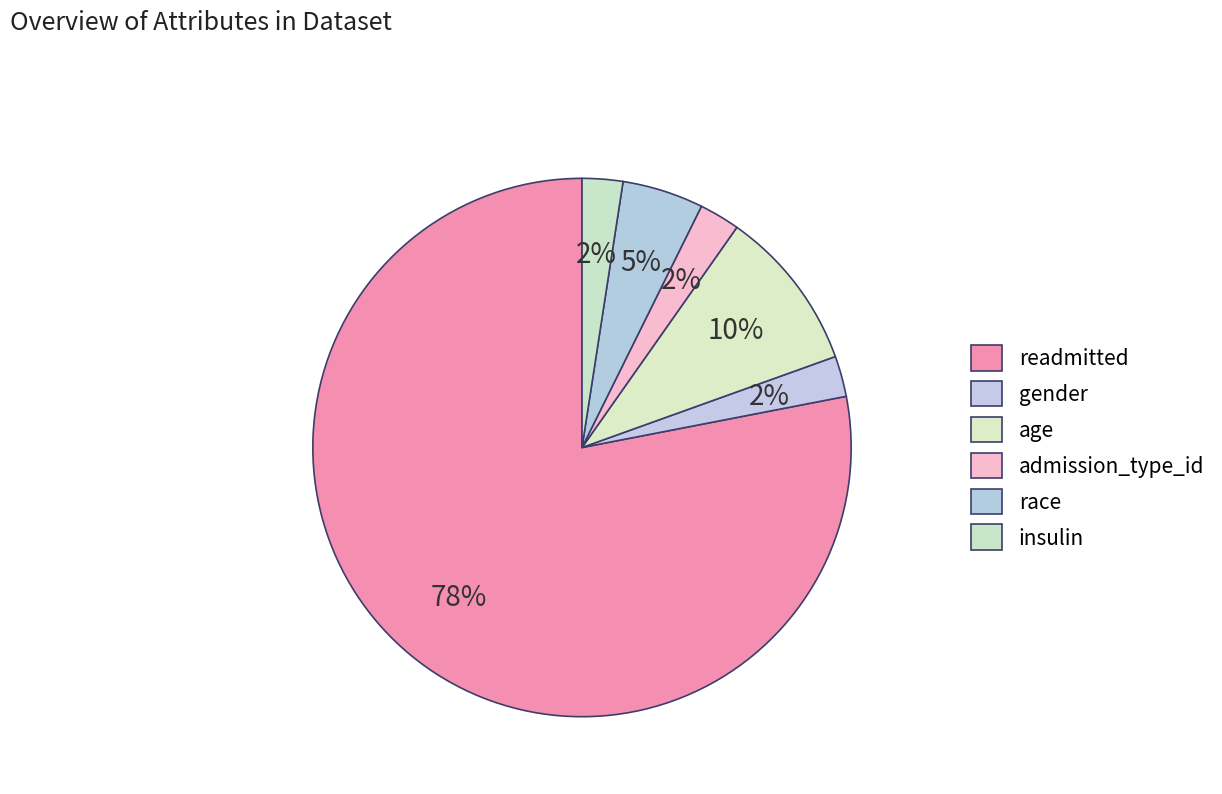

Count the number of slices in the pie.

6